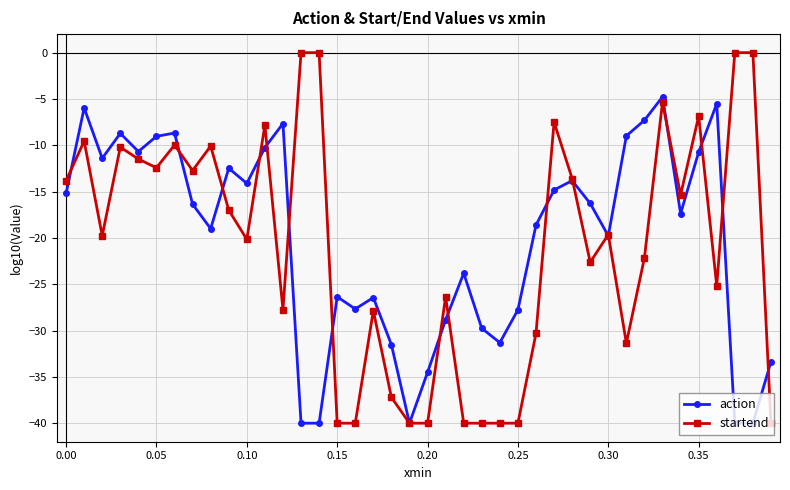

What is the difference between the maximum and minimum values in the action series?

35.2